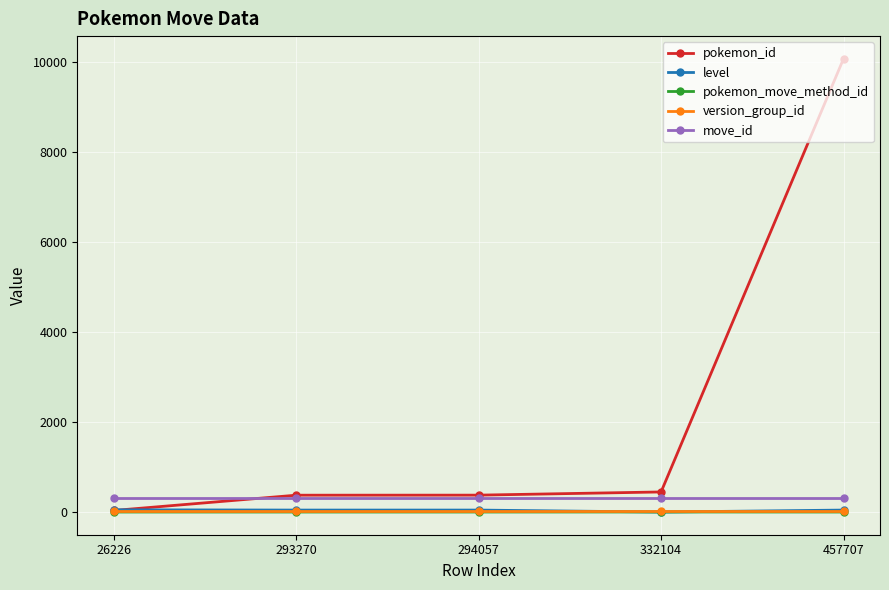

Which series has the largest total across all categories?

pokemon_id